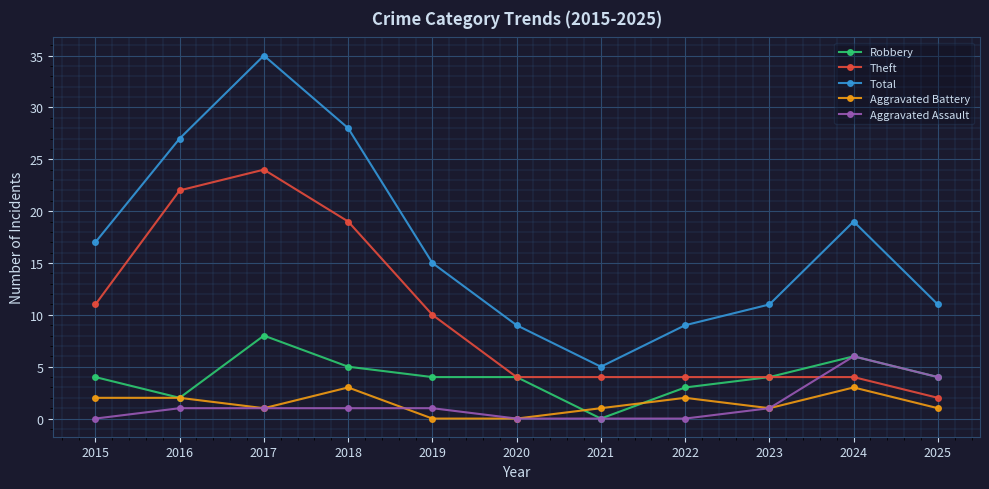

At which category does the chart reach its peak across all series?

2017